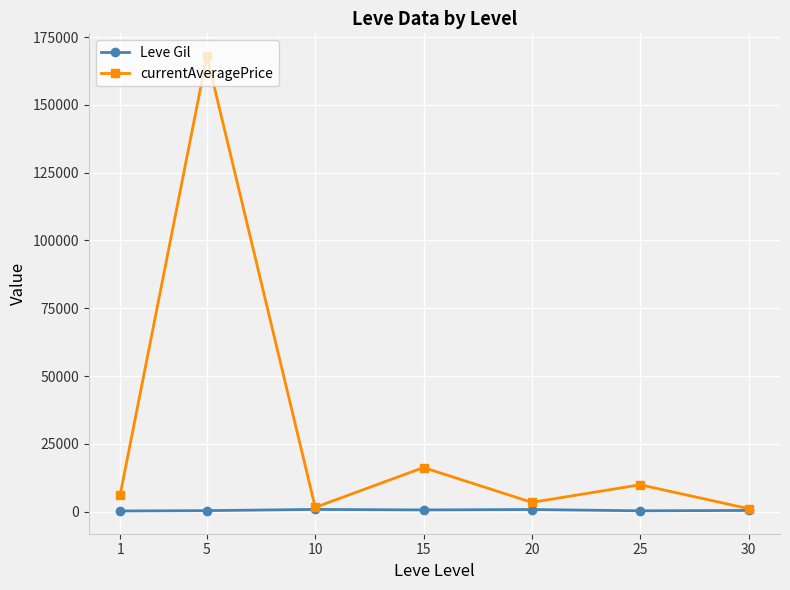

Which series has the largest total across all categories?

currentAveragePrice